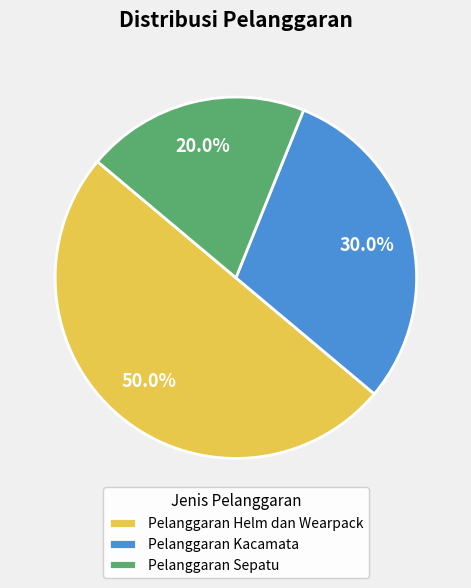

To the nearest percent, what percentage of the pie is Pelanggaran Sepatu?

20%